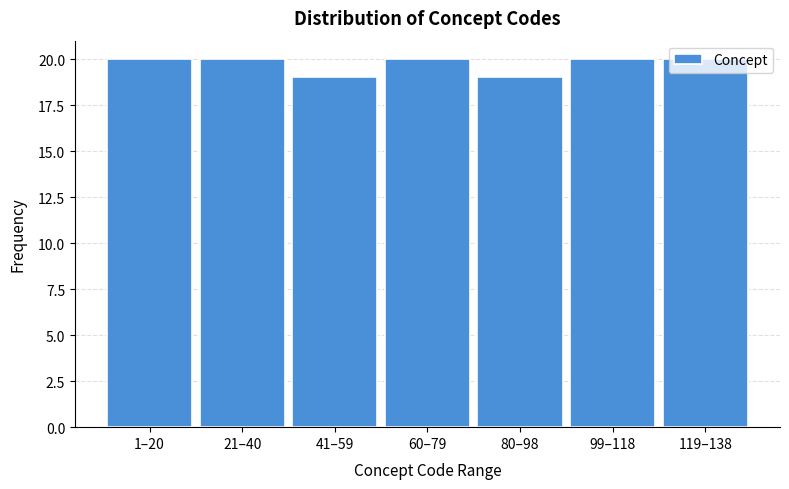

What is the change in value from 41–59 to 119–138?

+1